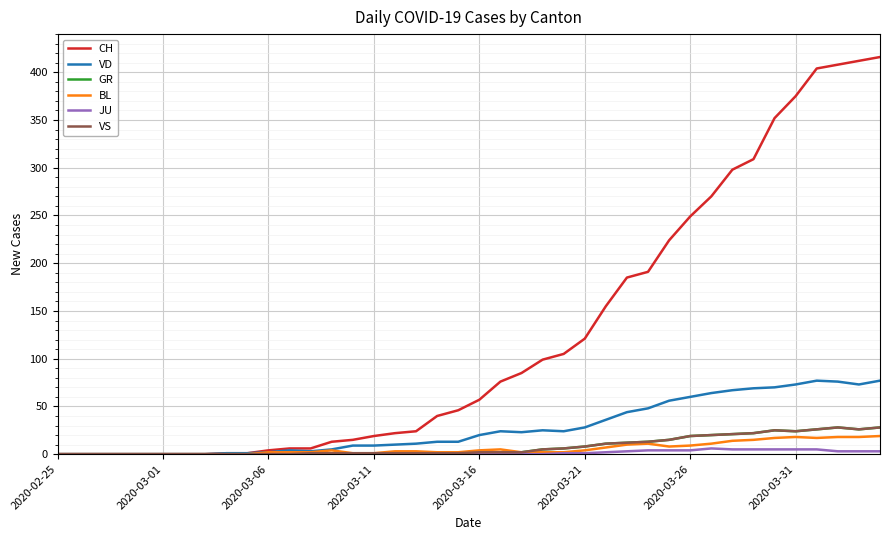

Which series has the largest total across all categories?

CH